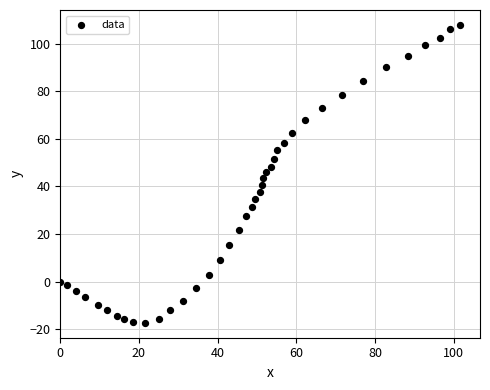

What is the range of Y values (max minus min)?

125.2